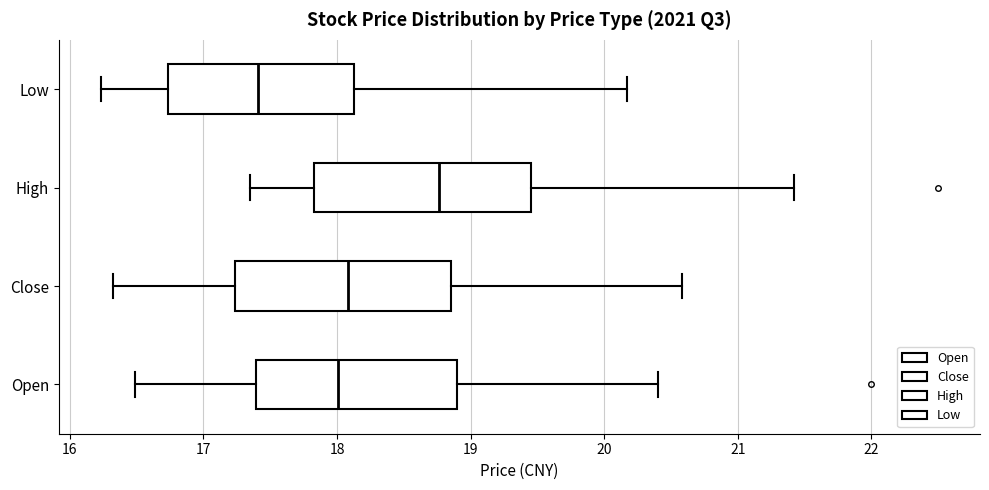

Where does the left whisker of the box for Close end on the x-axis? The values are not printed on the chart, so give them approximately, as read against the axis.

16.3